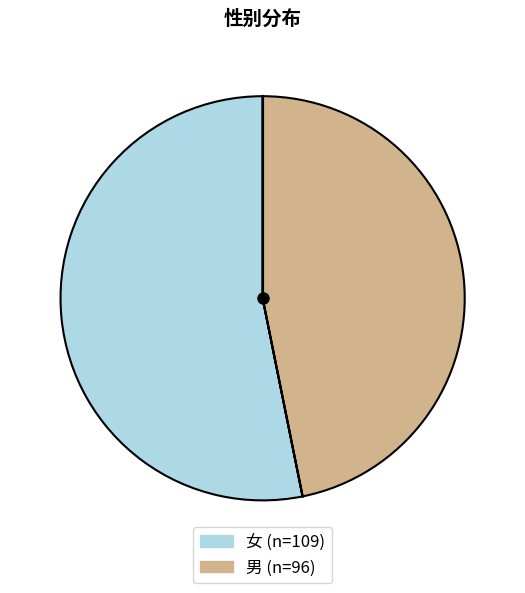

Rank the categories by value from highest to lowest.

女, 男